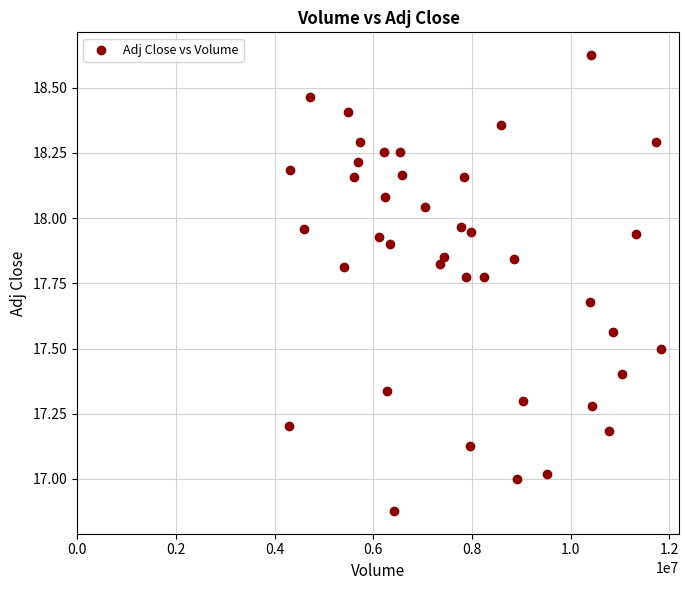

What is the range of X values (max minus min)?

7528000.0